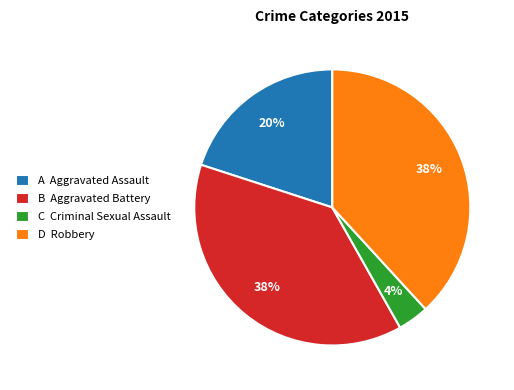

Does any single category account for the majority?

No